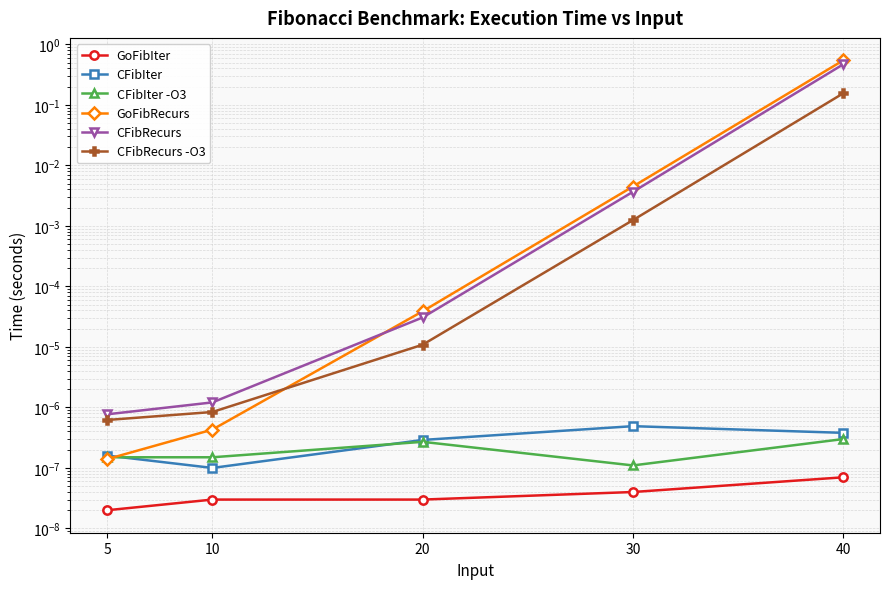

True or false: GoFibRecurs has more than 1 interior local peaks.

False